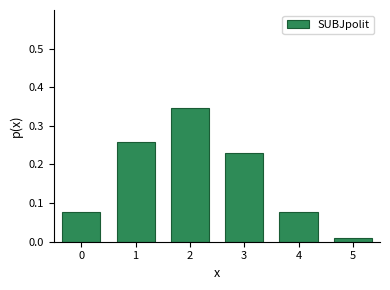

At which label is the value closest to 0?

5